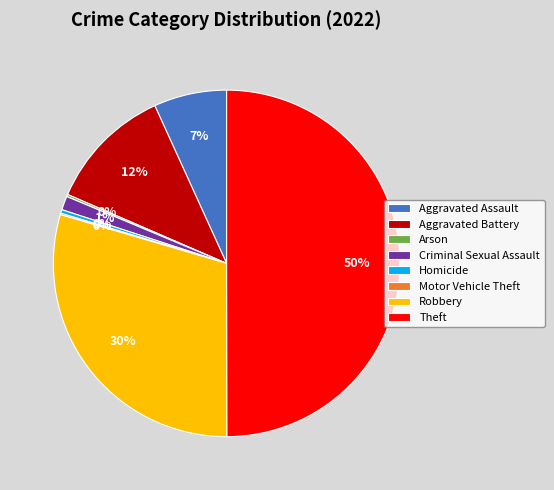

The Criminal Sexual Assault slice represents 1% of the pie. True or false?

True